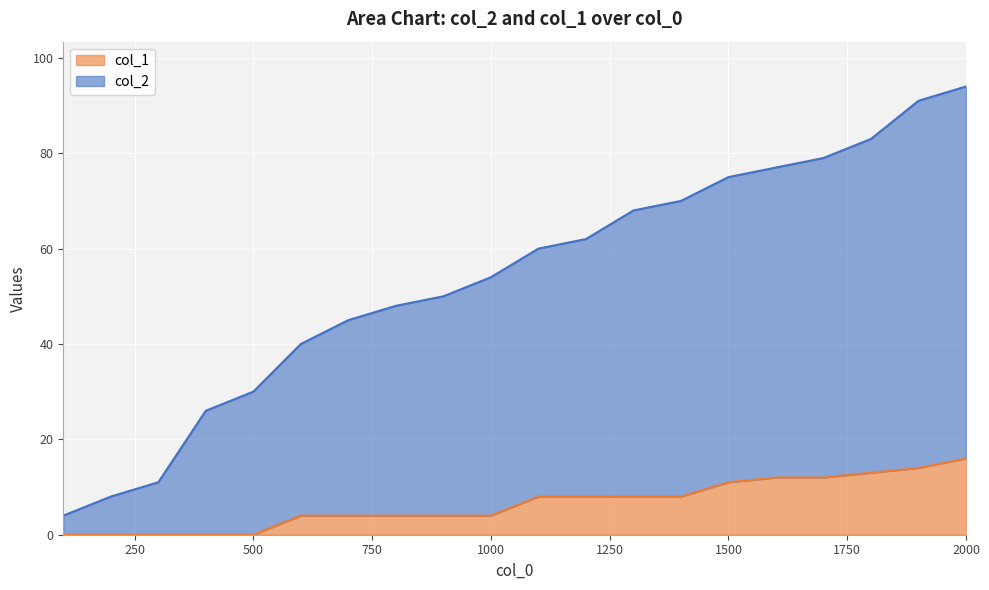

Which series has the widest spread of values?

col_2